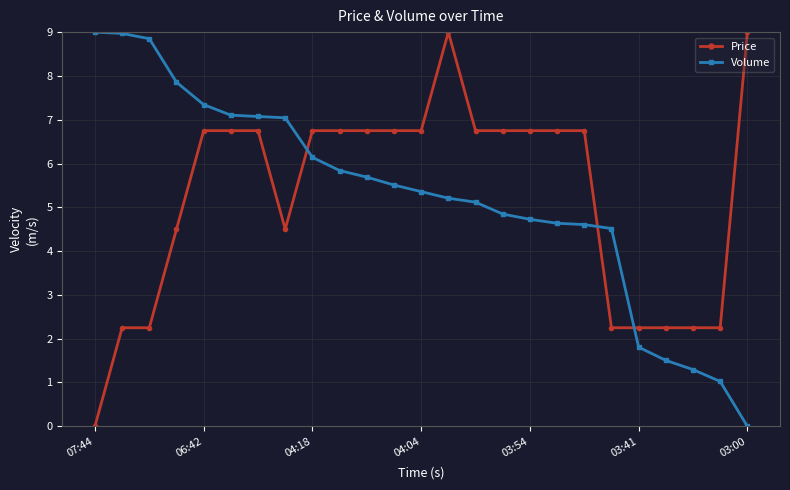

True or false: Price and Volume cross at least once.

True